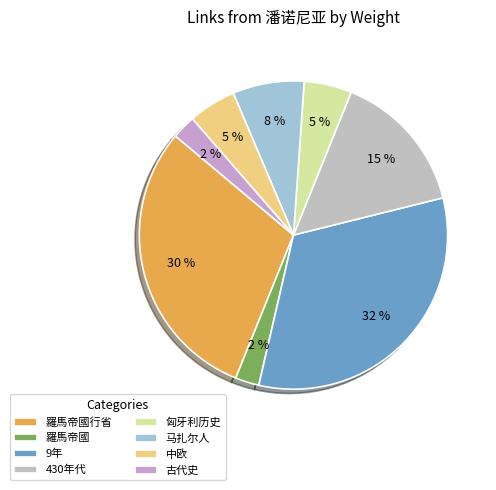

To the nearest percent, what percentage of the pie is 羅馬帝國行省?

30%